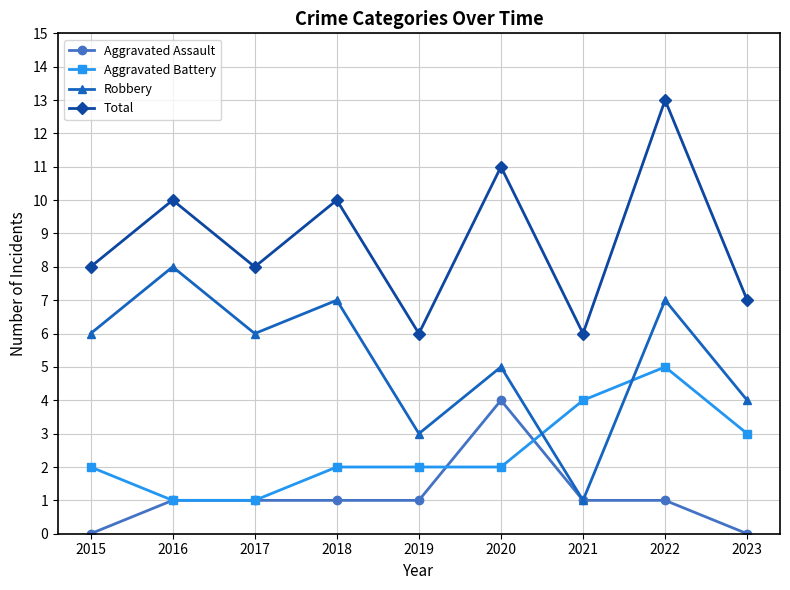

True or false: Aggravated Assault has more than 0 interior local peaks.

True